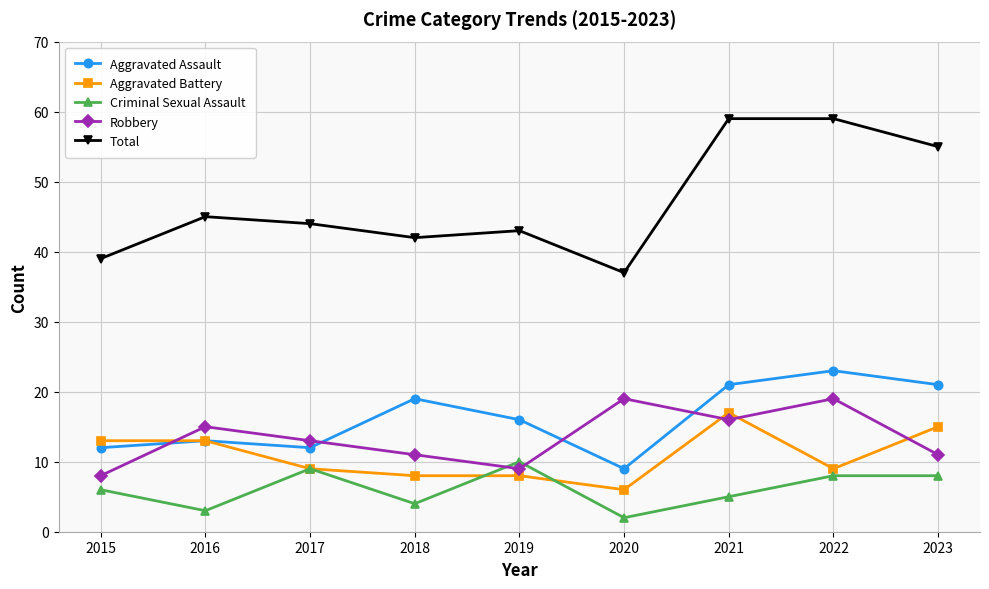

How many data points in Criminal Sexual Assault are less than 6?

4